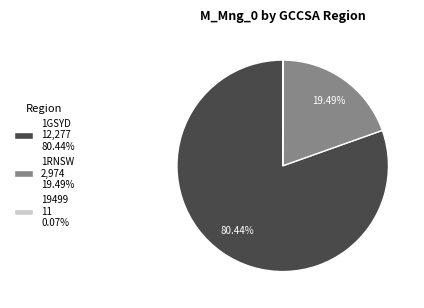

What is the ratio of the value at 1GSYD 12,277 80.44% to the value at 1RNSW 2,974 19.49%?

4.1